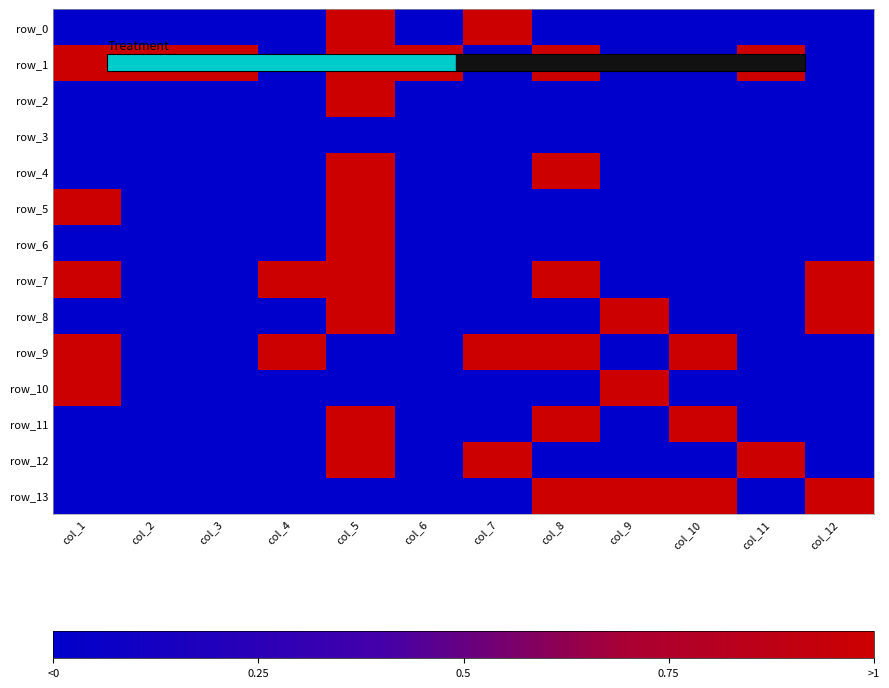

How many data points in row_1 are less than 1?

5